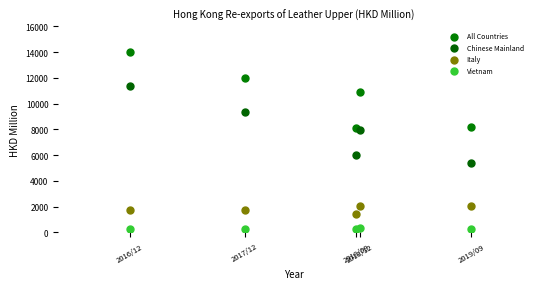

What are all the series names shown in the legend?

All Countries, Chinese Mainland, Italy, Vietnam